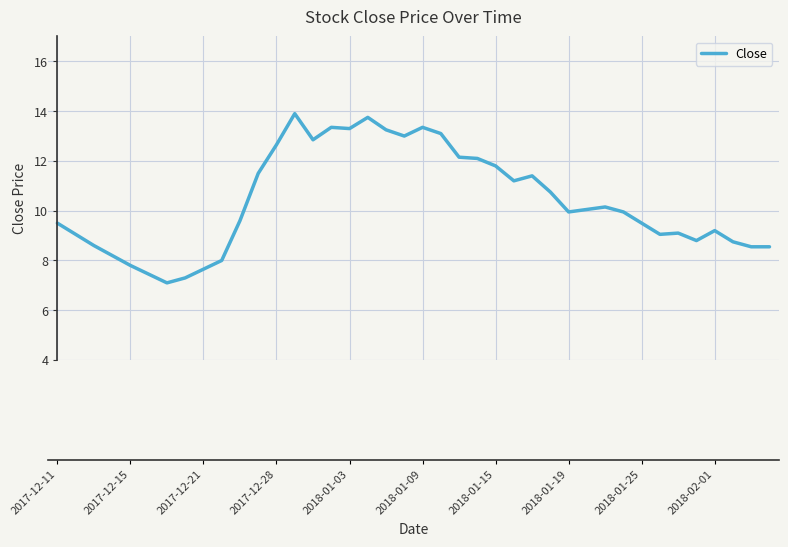

What is the smallest value displayed?

7.1